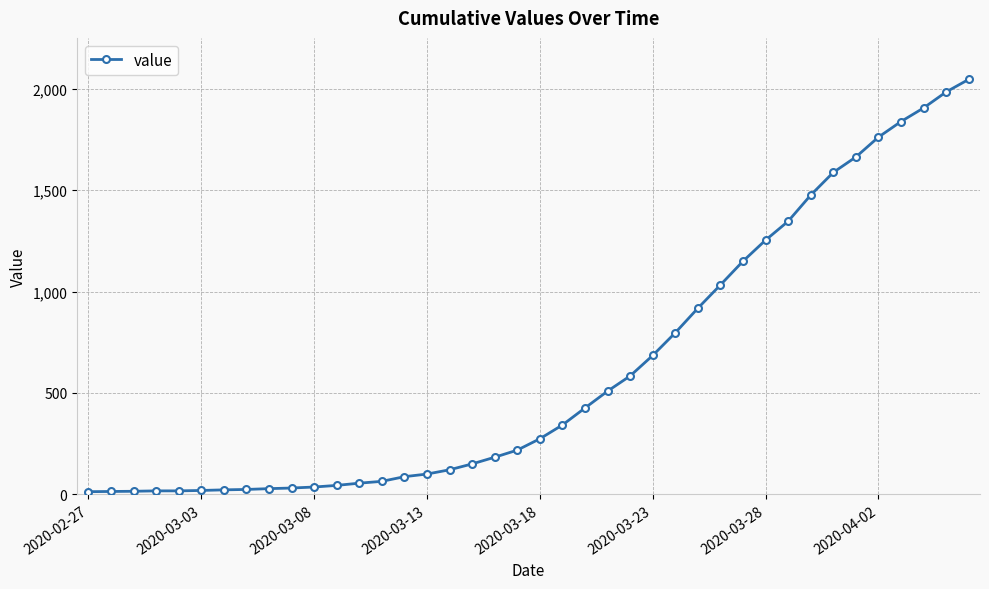

What is the maximum value shown in the chart?

2047